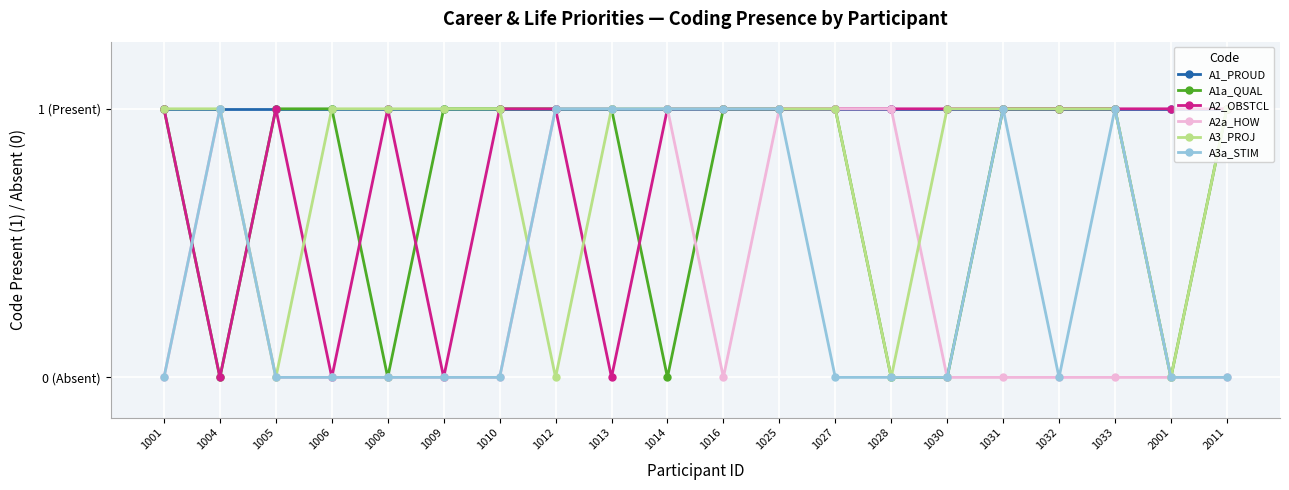

Between 1004 and 2011, which is larger?

1004